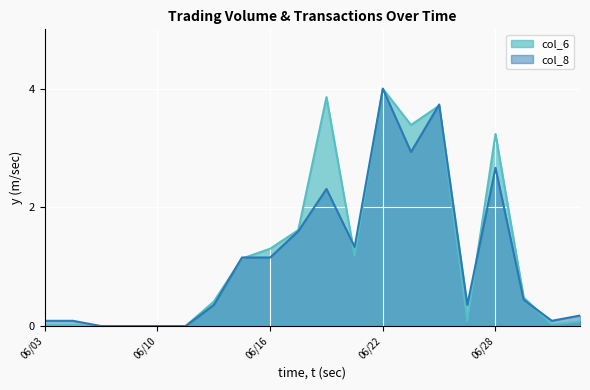

How many lines are shown in the chart?

2